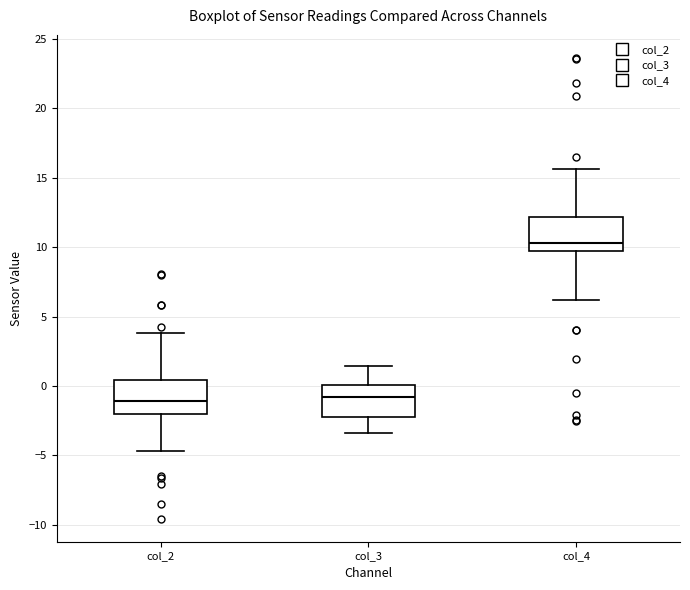

Where does the lower whisker of the box for col_3 end on the y-axis? The values are not printed on the chart, so give them approximately, as read against the axis.

-3.5